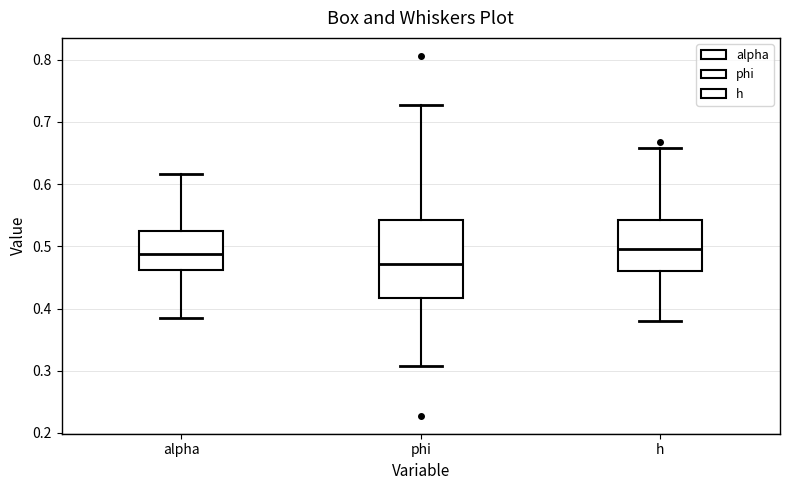

Reading left to right, read every box against the y-axis: the position of its median line, the range the box covers, and the ends of its whiskers. The values are not printed on the chart, so give them approximately, as read against the axis.

alpha: median 0.49, box 0.46 to 0.53, whiskers 0.38 to 0.62
phi: median 0.47, box 0.42 to 0.54, whiskers 0.31 to 0.73
h: median 0.50, box 0.46 to 0.54, whiskers 0.38 to 0.66